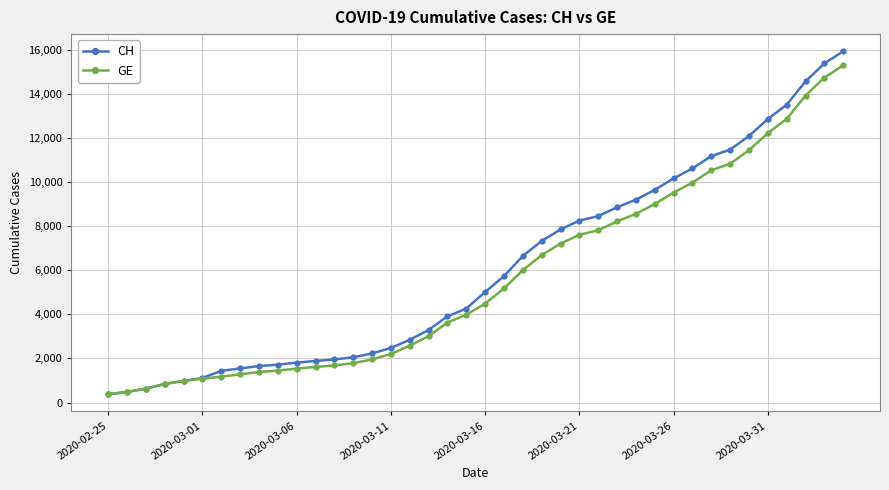

What are all the series names shown in the legend?

CH, GE